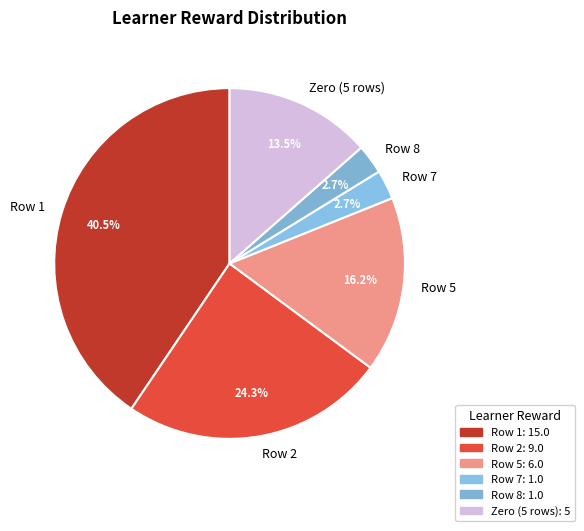

Which has a higher value, Zero (5 rows) or Row 8?

Zero (5 rows)